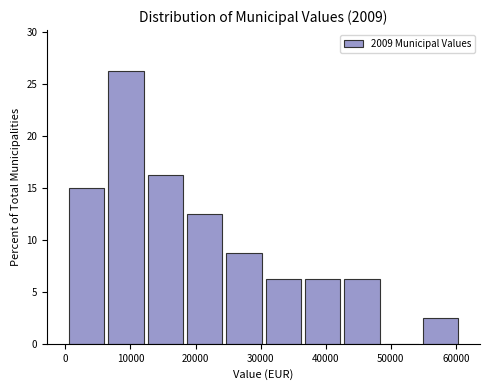

Reading left to right, transcribe this chart: for each bar, give the range it covers on the x-axis and its height. Neither the bar edges nor the heights are printed on the chart, so give them approximately, as read against the axes.

0 to 6000: 15.0
6000 to 12000: 26.5
12000 to 18000: 16.5
18000 to 24000: 12.5
24000 to 30000: 9.0
30000 to 37000: 6.5
37000 to 43000: 6.5
43000 to 49000: 6.5
49000 to 55000: 0
55000 to 61000: 2.5